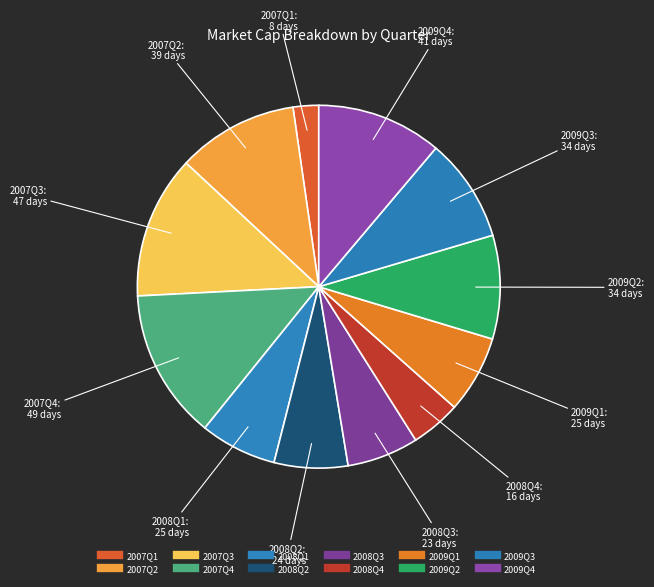

Count the number of slices in the pie.

12